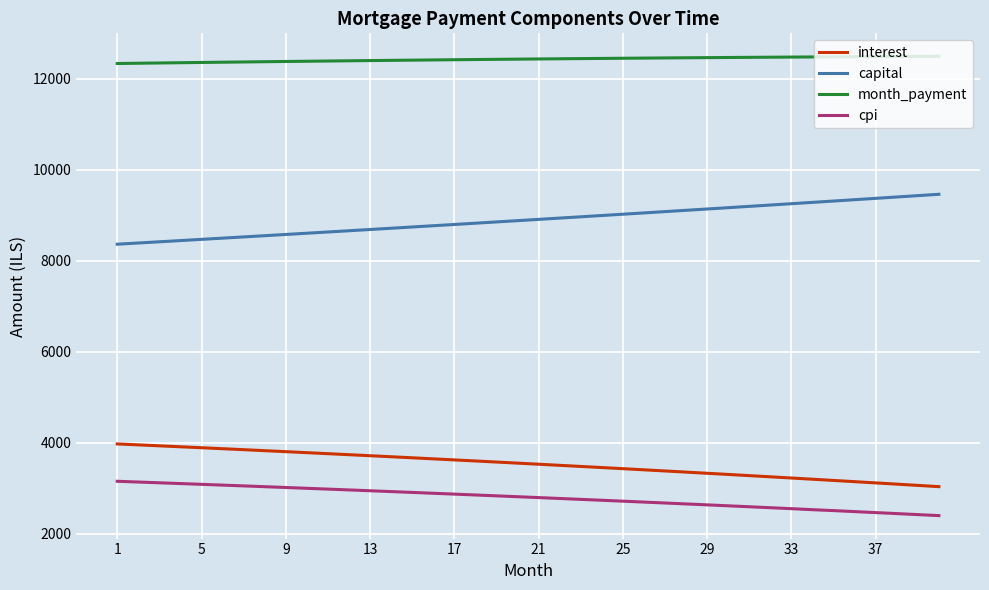

True or false: capital and month_payment intersect in this chart.

False